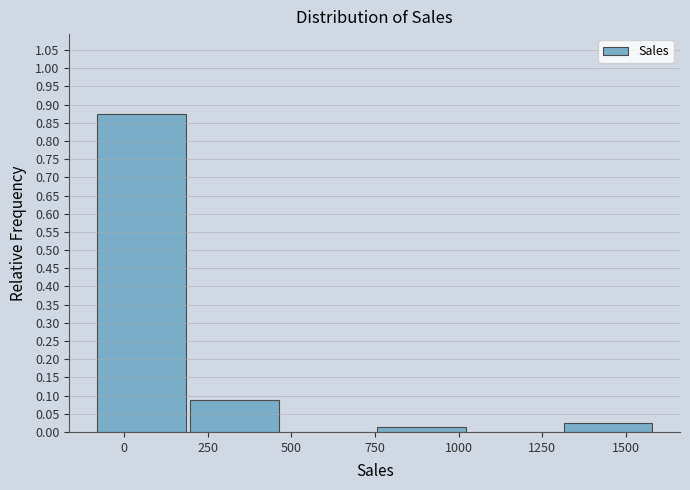

How tall is the bar that spans 200 to 500 on the x-axis? Neither the bar edges nor the heights are printed on the chart, so give them approximately, as read against the axes.

0.090